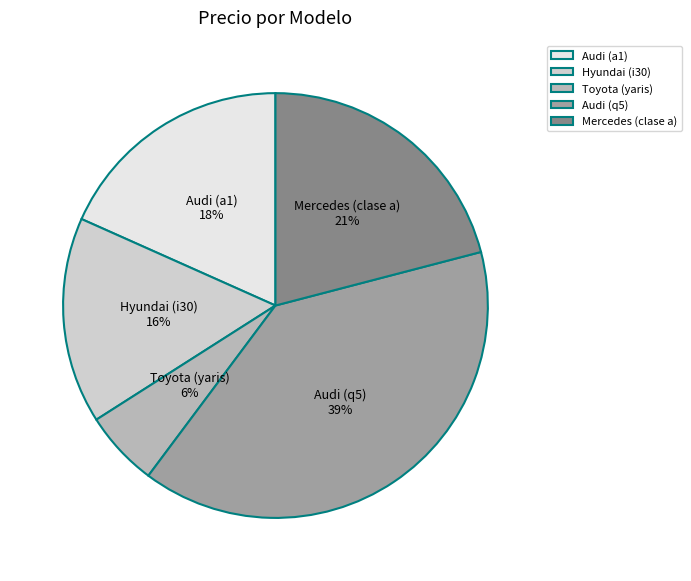

What is the largest slice in the pie chart?

Audi (q5)